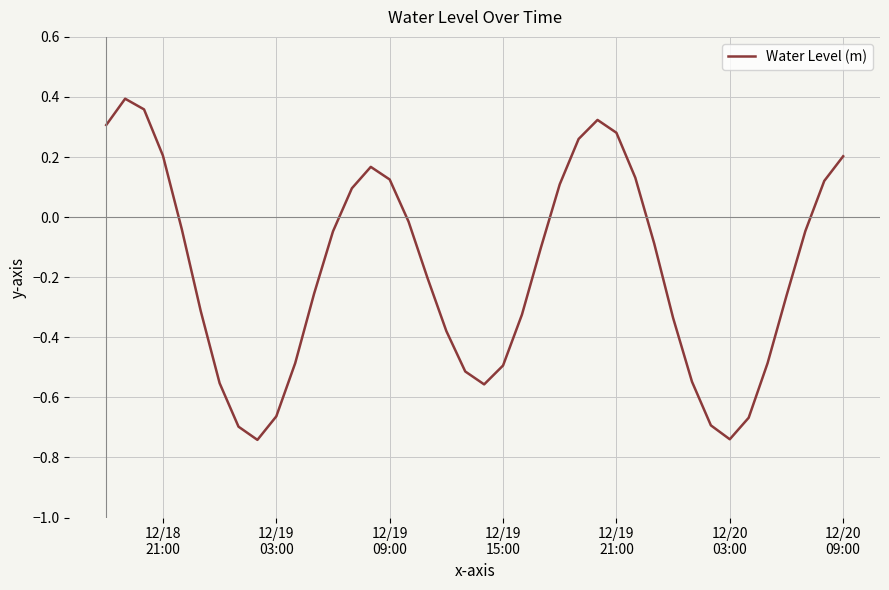

What is the difference between the maximum and minimum values?

1.1